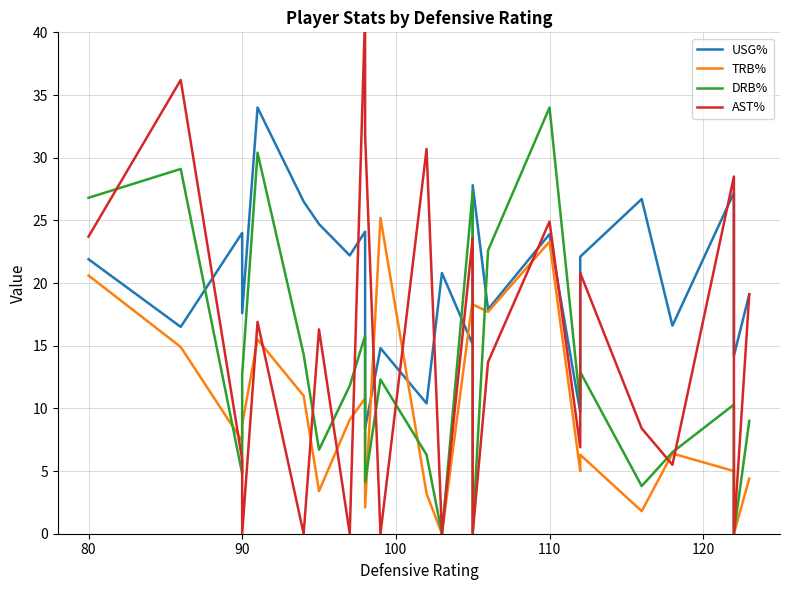

True or false: USG% and DRB% intersect in this chart.

True